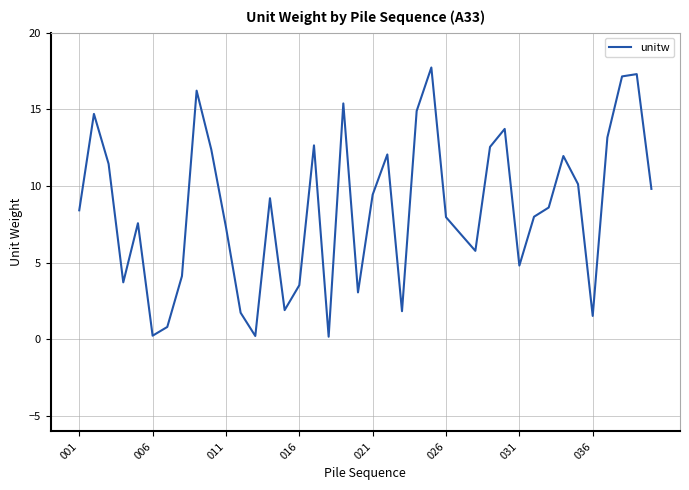

What is the difference between the maximum and minimum values?

17.6